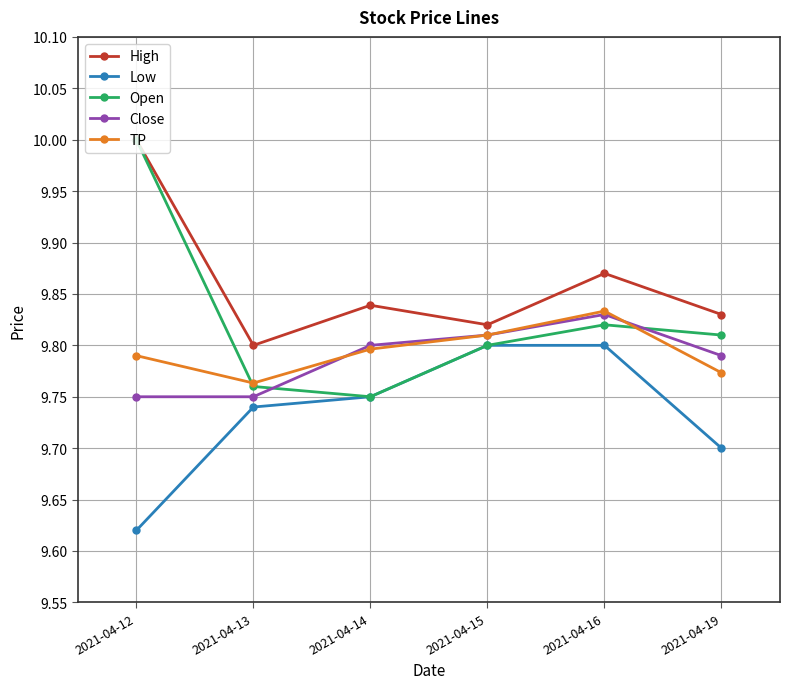

Which series has the widest spread of values?

Open